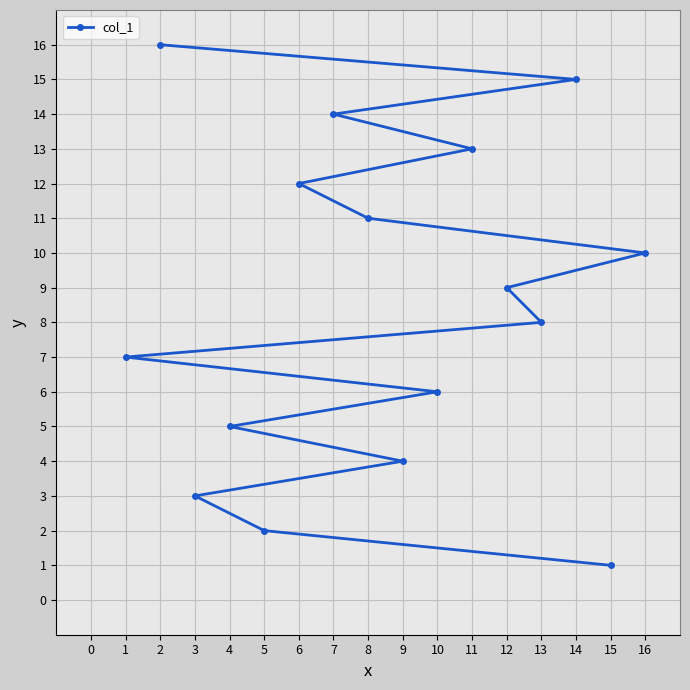

Between 10 and 8, which is larger?

8